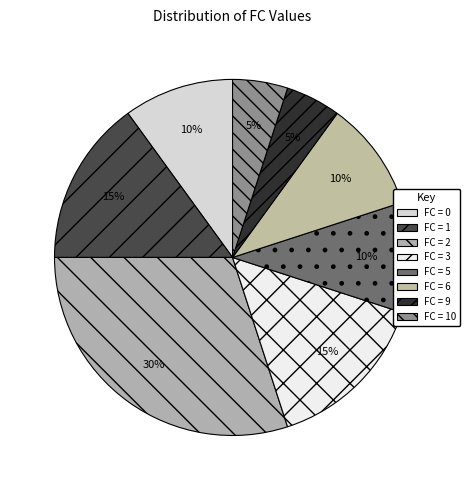

Does any single category account for the majority?

No